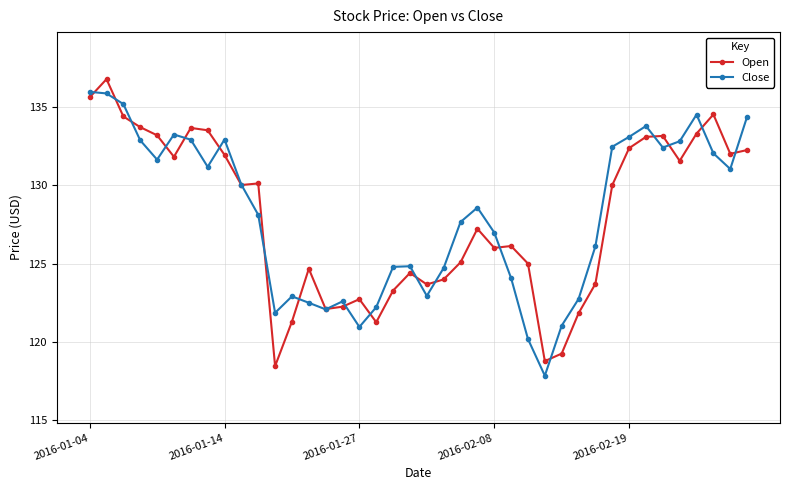

What are all the series names shown in the legend?

Open, Close